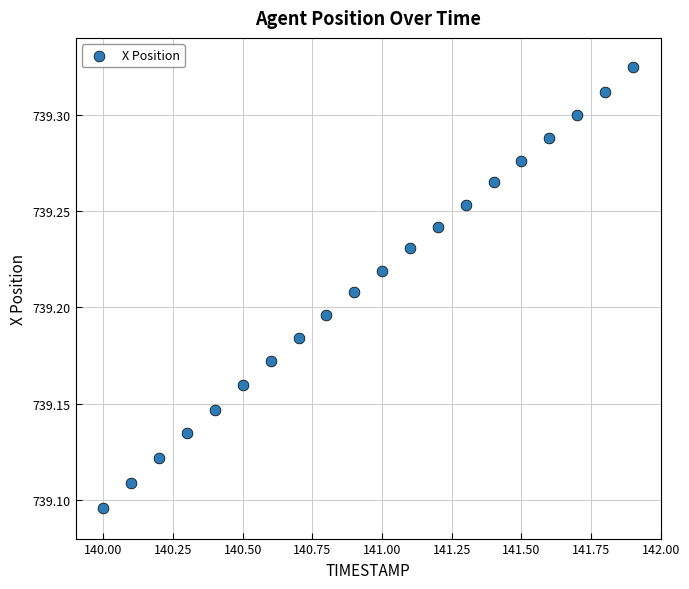

What is the range of X values (max minus min)?

1.9